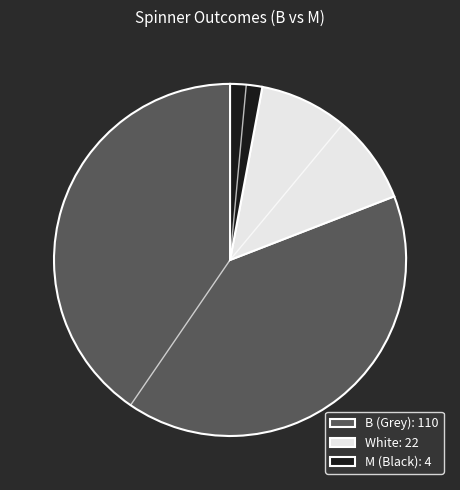

What is the majority slice?

B (Grey): 110